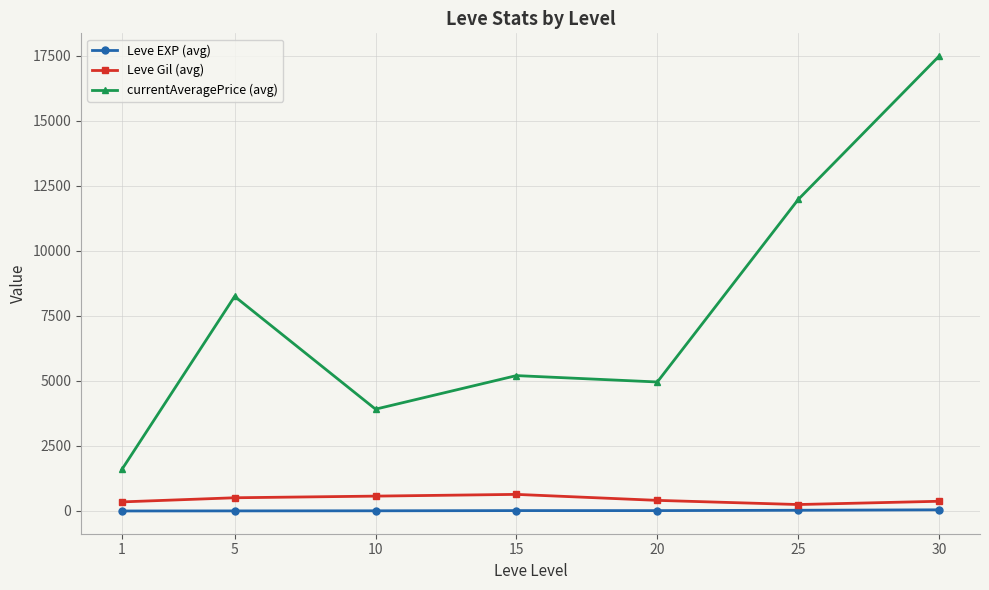

What are all the series names shown in the legend?

Leve EXP (avg), Leve Gil (avg), currentAveragePrice (avg)